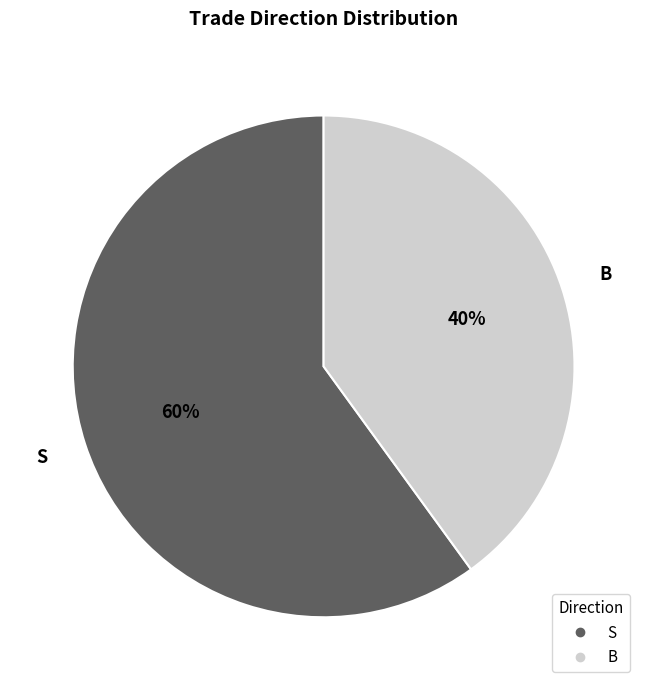

To the nearest percent, what percentage of the pie is B?

40%